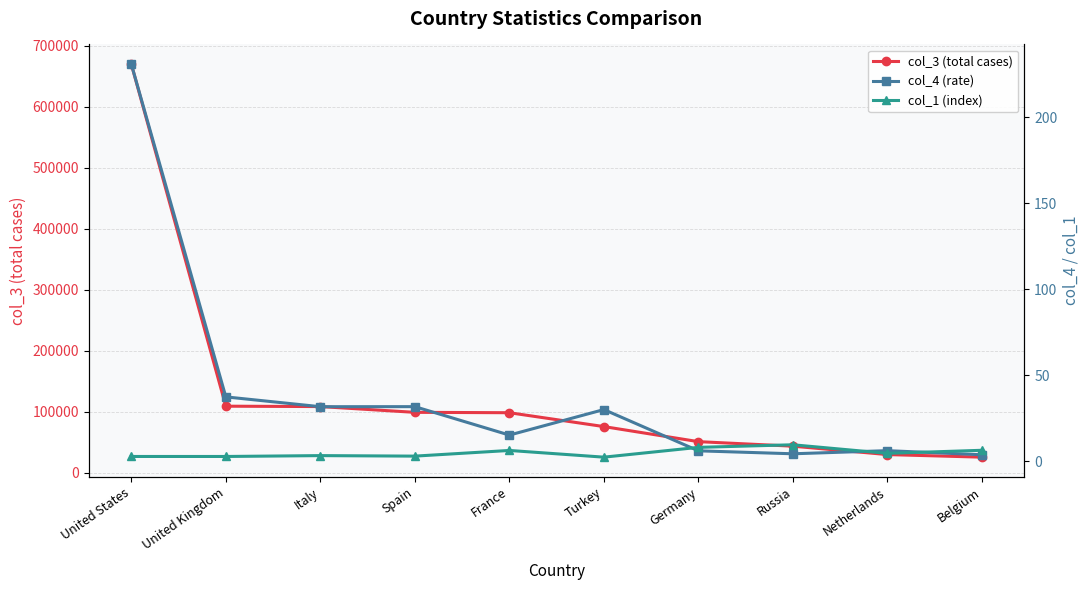

After their last crossing, which series has the higher values: col_1 (index) or col_4 (rate)?

col_1 (index)